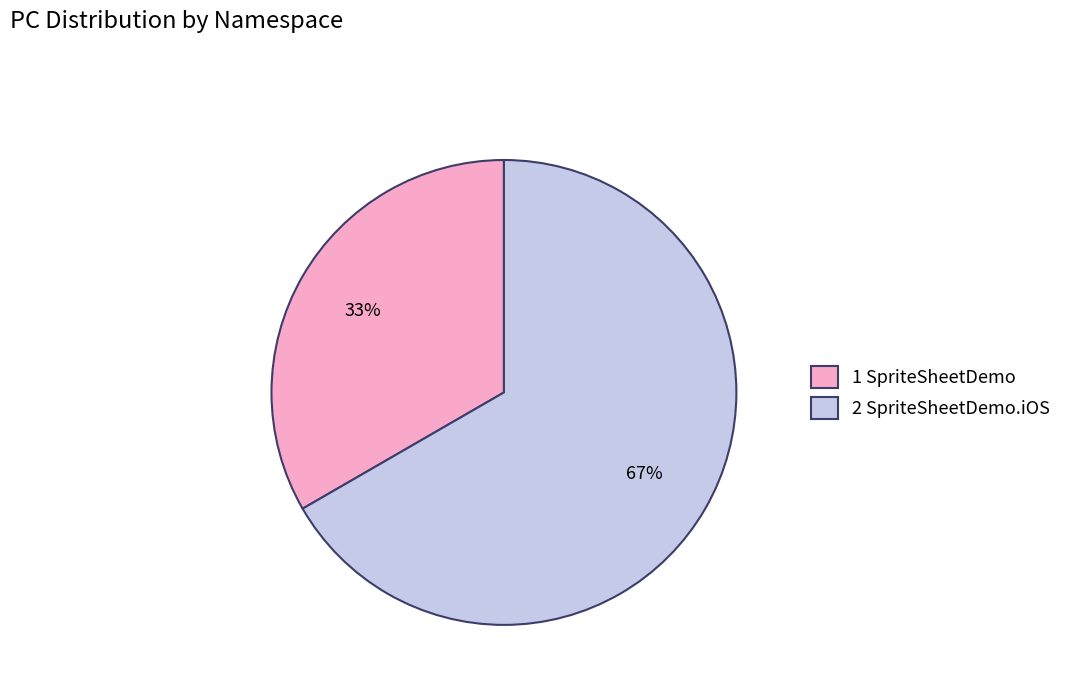

Which category has the biggest portion of the pie?

2 SpriteSheetDemo.iOS